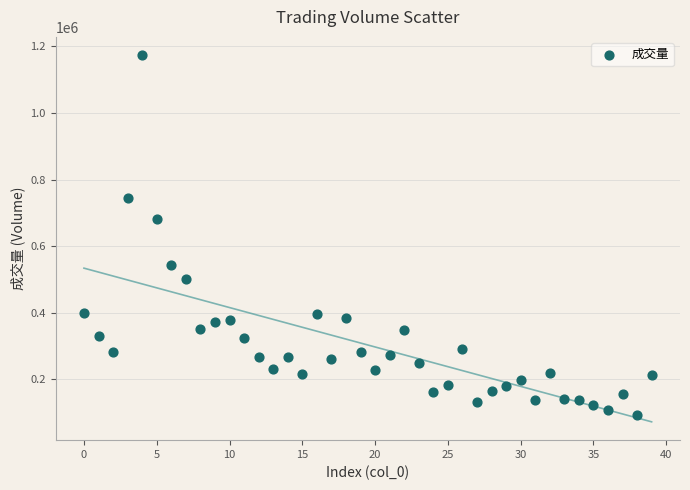

What is the range of Y values (max minus min)?

1081012